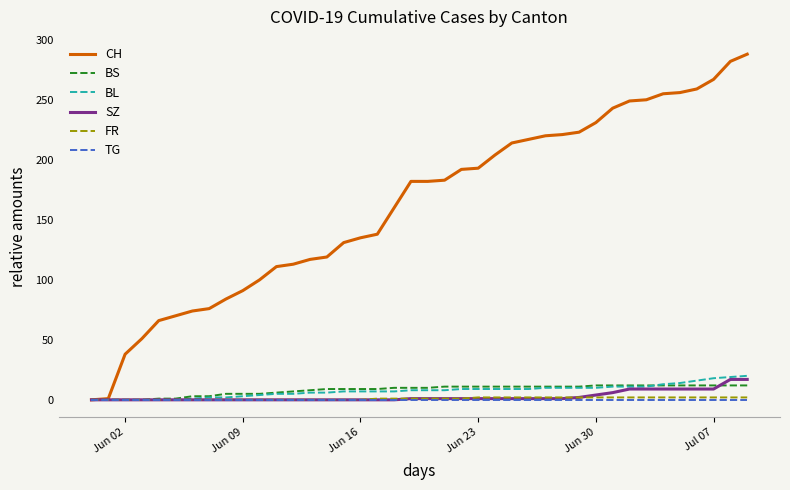

How many FR values are between 0 and 2?

40